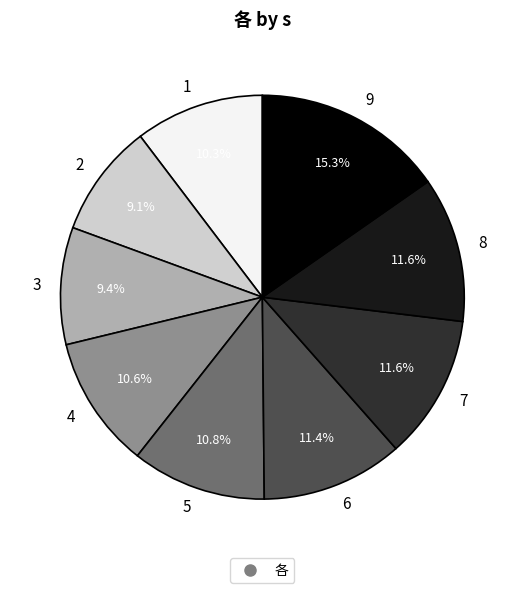

What is the largest slice in the pie chart?

9